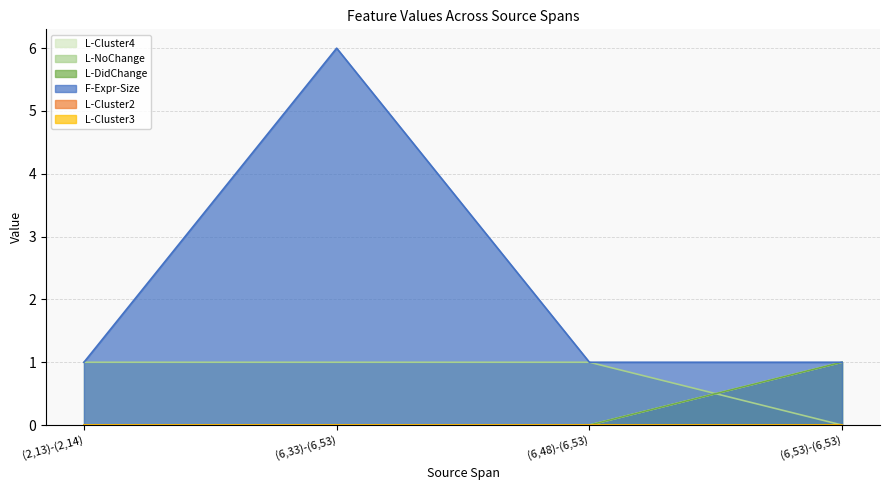

Does the chart have visible grid lines?

Yes